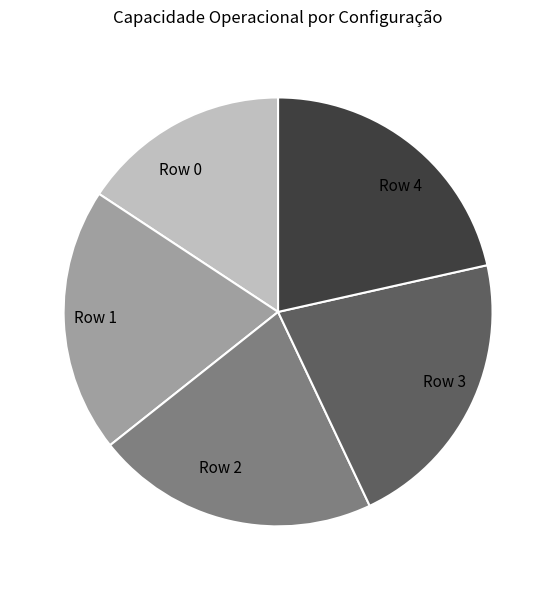

True or false: Row 1 accounts for 20% of the total.

True